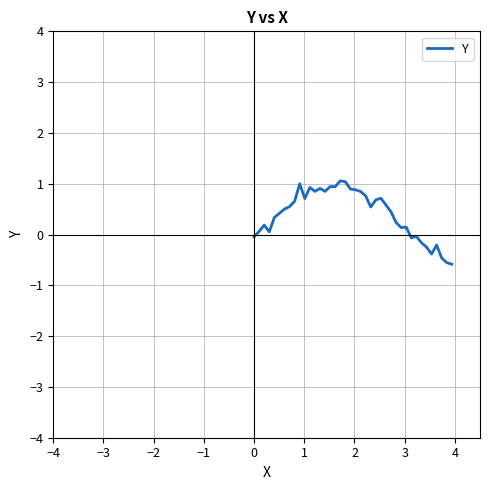

What is the difference between the maximum and minimum values?

1.6